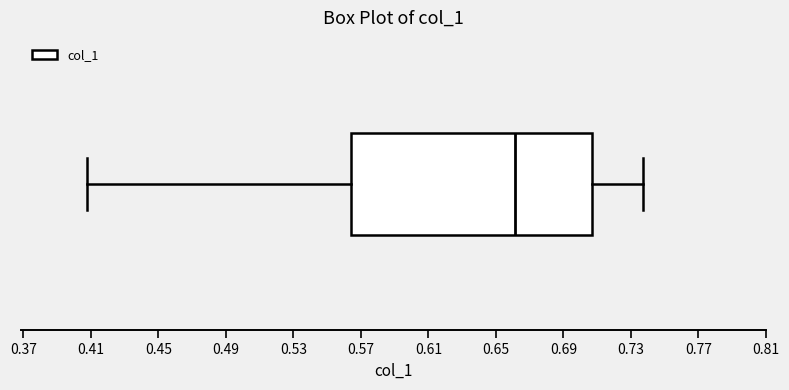

Where does the right whisker of the box end on the x-axis? The values are not printed on the chart, so give them approximately, as read against the axis.

0.735